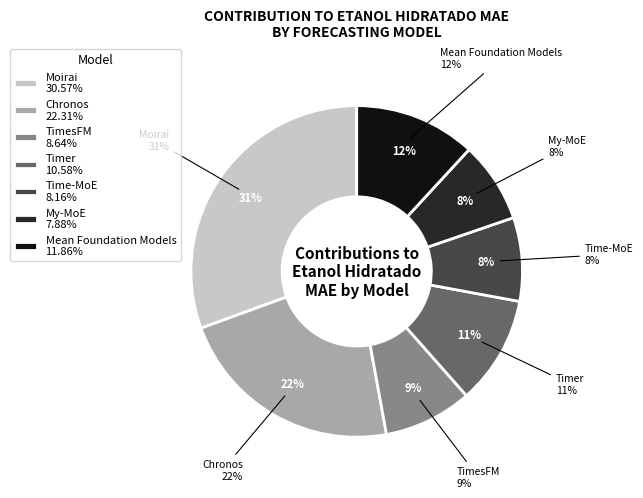

Is it true that Moirai is 43% of the pie?

False